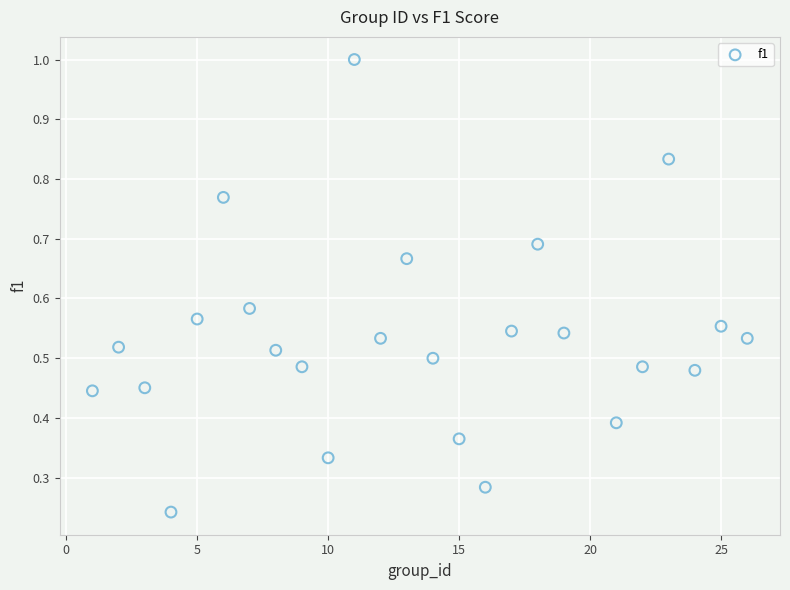

What is the range of X values (max minus min)?

25.0